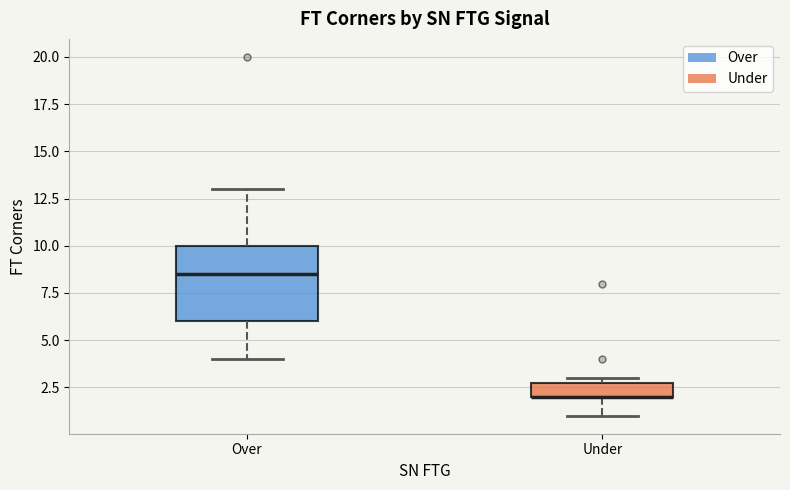

Reading left to right, read every box against the y-axis: the position of its median line, the range the box covers, and the ends of its whiskers. The values are not printed on the chart, so give them approximately, as read against the axis.

Over: median 8.5, box 6.0 to 10.0, whiskers 4.0 to 13.0
Under: median 2.0 (drawn on the box's lower edge), box 2.0 to 3.0, whiskers 1.0 to 3.0 (just above the box's upper edge)